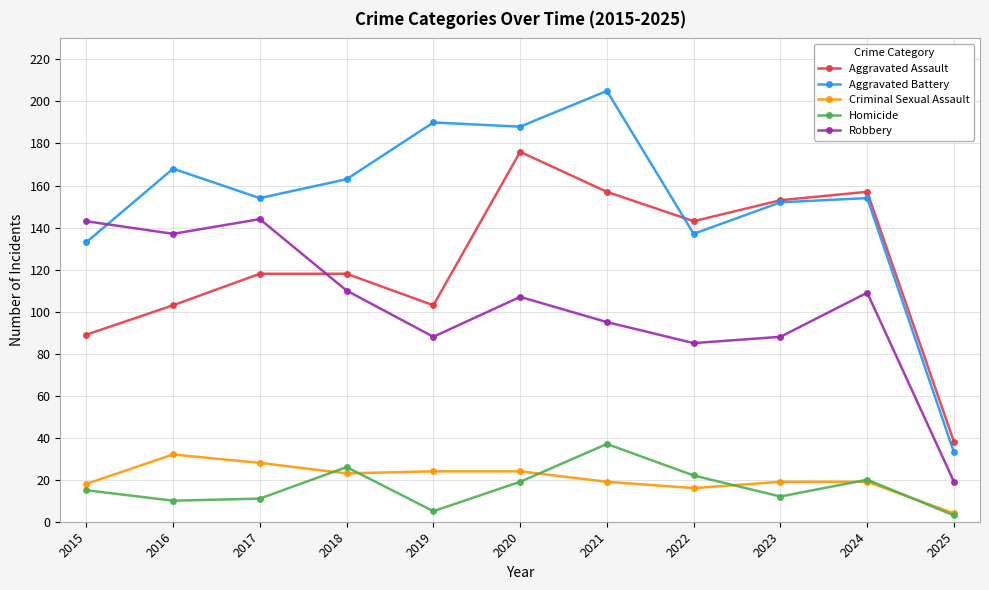

What is the approximate value of Robbery at 2024, to the nearest 10?

110